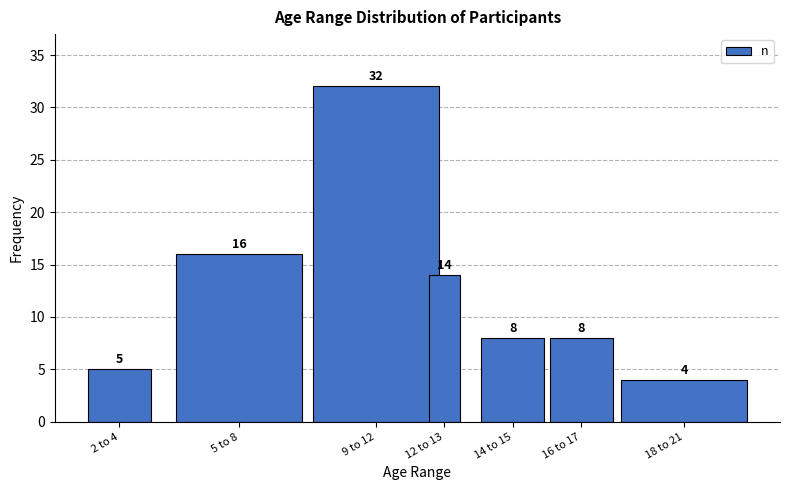

Reading left to right, what are all the values shown in this chart?

2 to 4=5	5 to 8=16	9 to 12=32	12 to 13=14	14 to 15=8	16 to 17=8	18 to 21=4